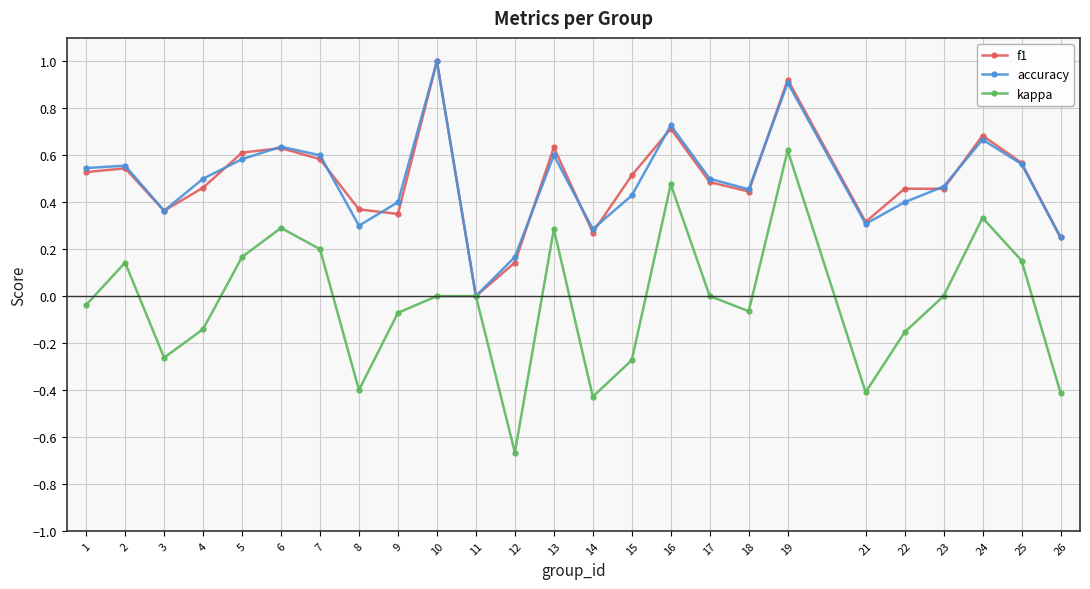

The value of kappa at 17 is 0.0. True or false?

True